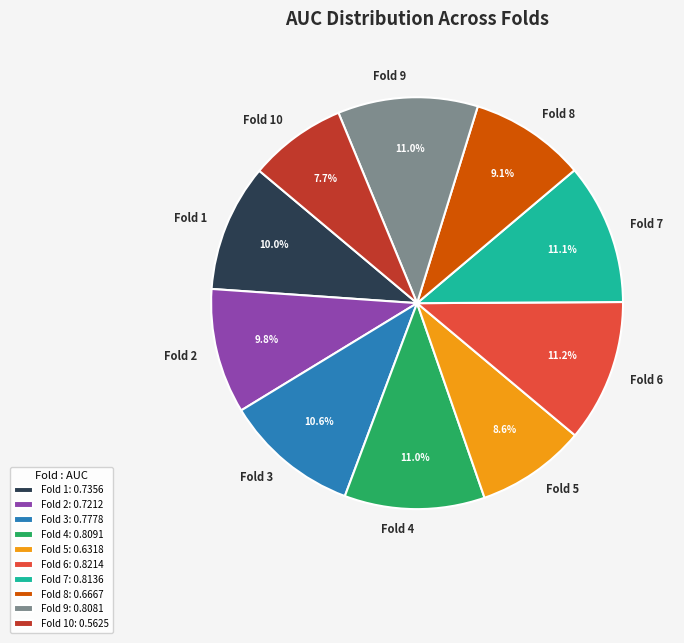

How many segments does this pie chart have?

10